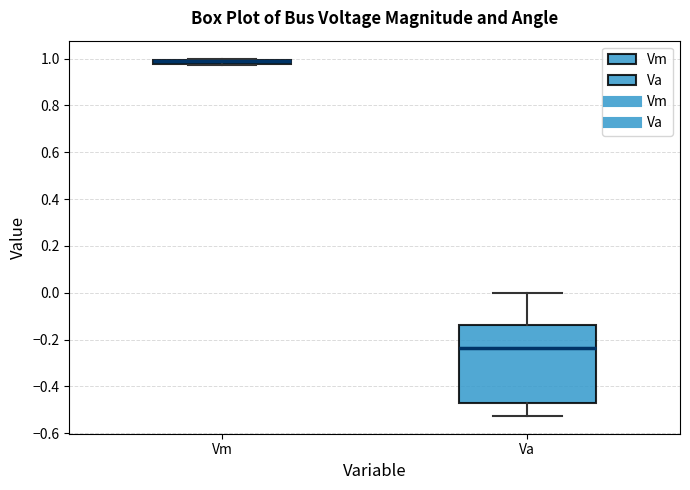

Where is the upper edge of the box for Vm on the y-axis? The values are not printed on the chart, so give them approximately, as read against the axis.

1.00